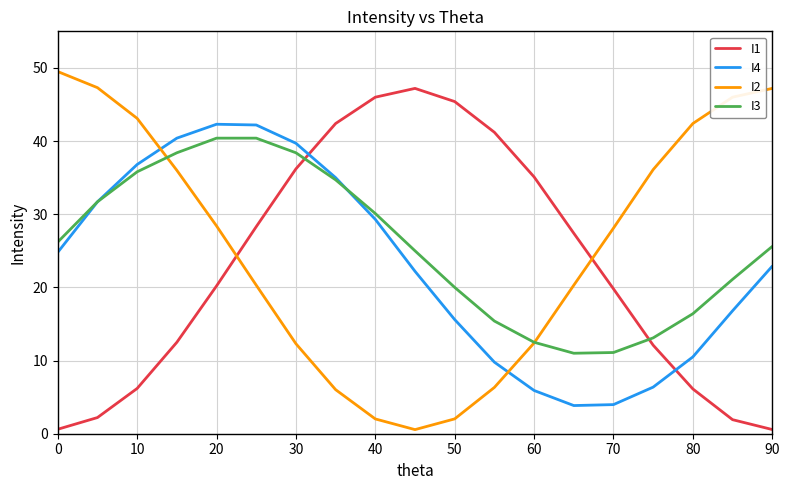

What are all the series names shown in the legend?

I1, I4, I2, I3